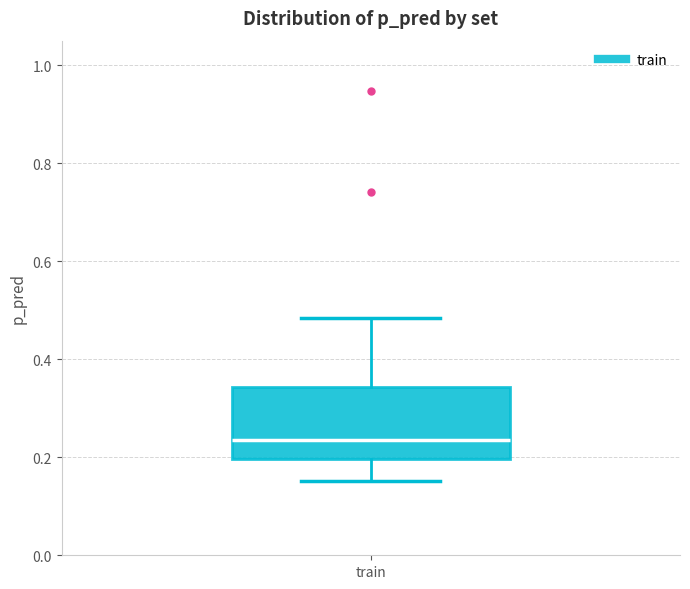

Read this box plot against the y-axis: the position of the median line, the range covered by the box, and the ends of both whiskers. The values are not printed on the chart, so give them approximately, as read against the axis.

median 0.24, box 0.20 to 0.34, whiskers 0.16 to 0.48